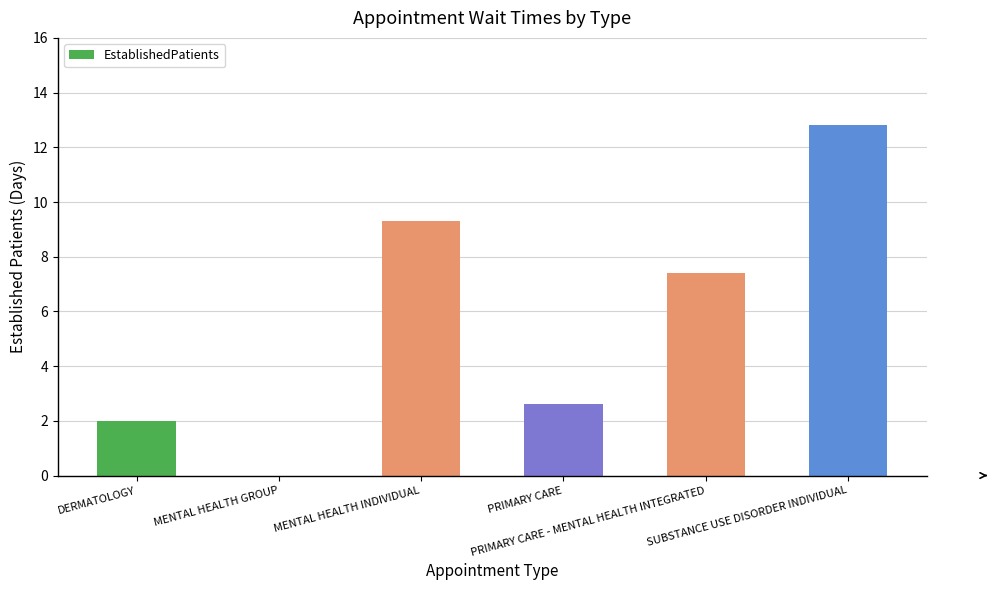

What is the maximum value shown in the chart?

12.8